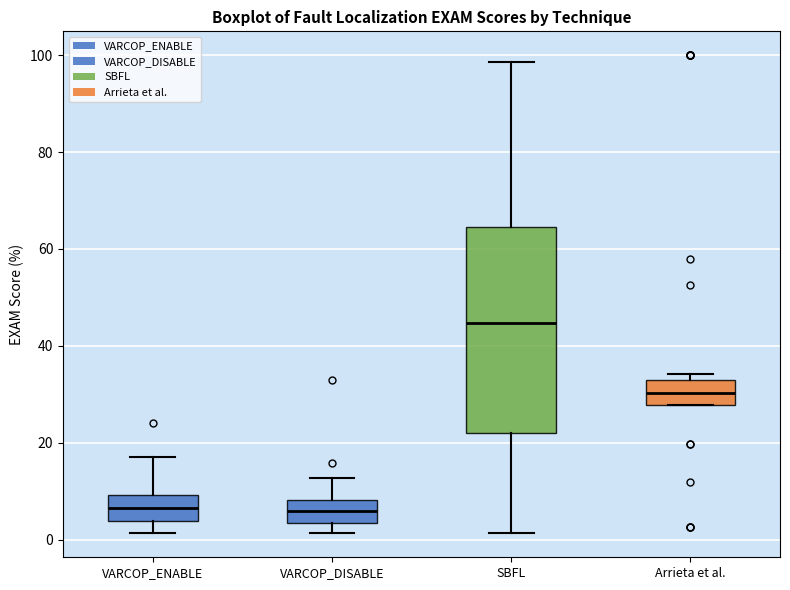

Where does the median line of the box for Arrieta et al. sit on the y-axis? The values are not printed on the chart, so give them approximately, as read against the axis.

30